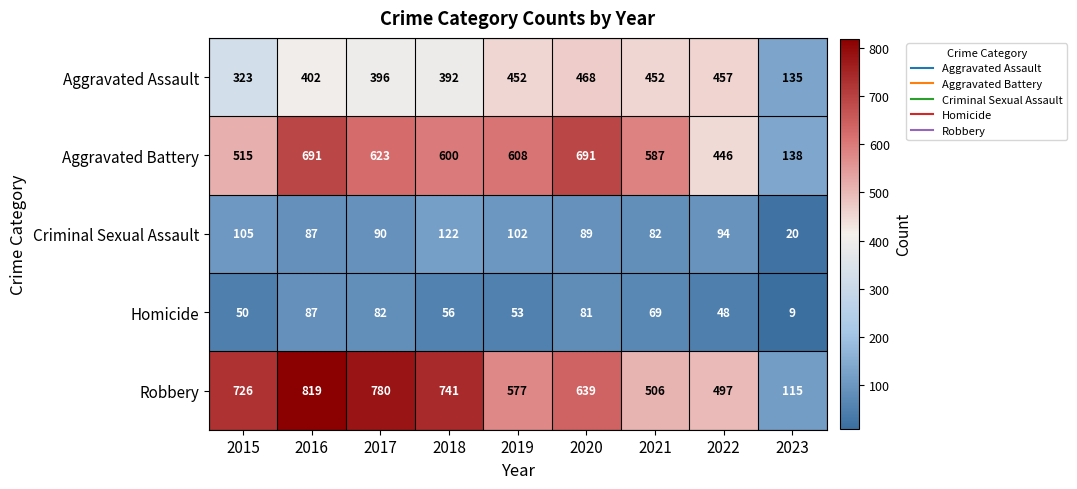

At how many categories does at least one series exceed 668?

5